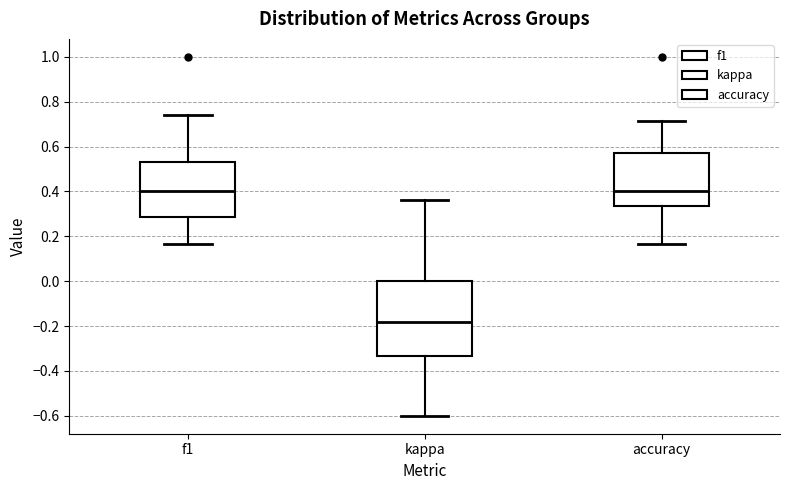

Where is the lower edge of the box for f1 on the y-axis? The values are not printed on the chart, so give them approximately, as read against the axis.

0.28